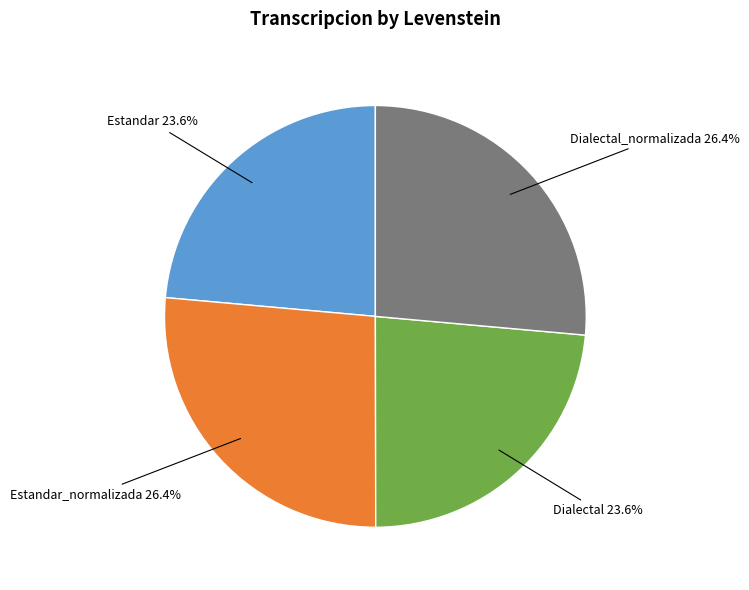

Which has a higher value, Estandar or Dialectal_normalizada?

Dialectal_normalizada